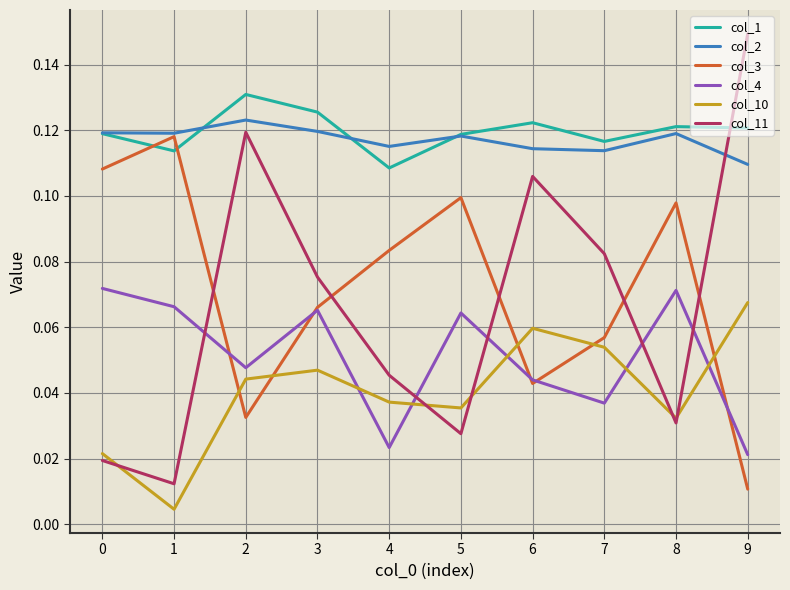

Is the value of col_11 at 0 greater than the value of col_3 at 0?

No